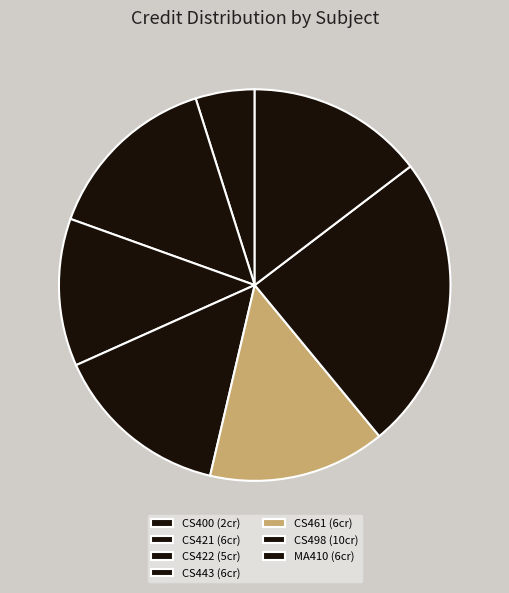

How many segments does this pie chart have?

7